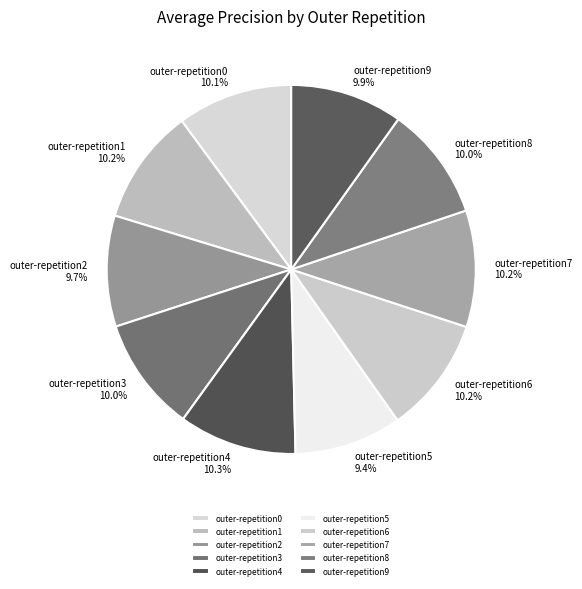

To the nearest percent, what percentage of the pie is outer-repetition9?

10%